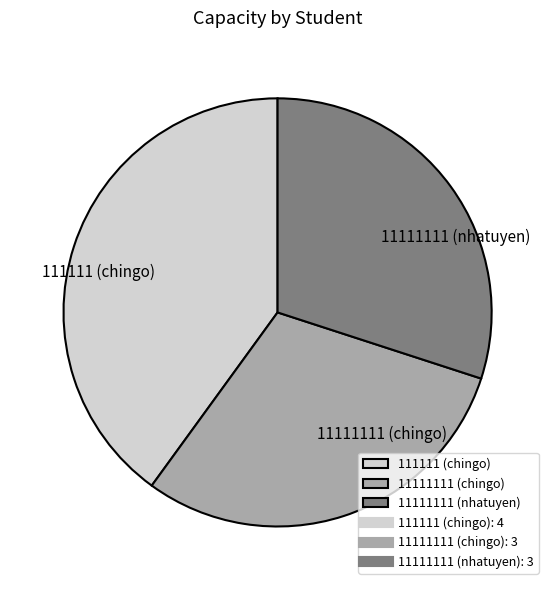

Which slice is the largest?

111111 (chingo)